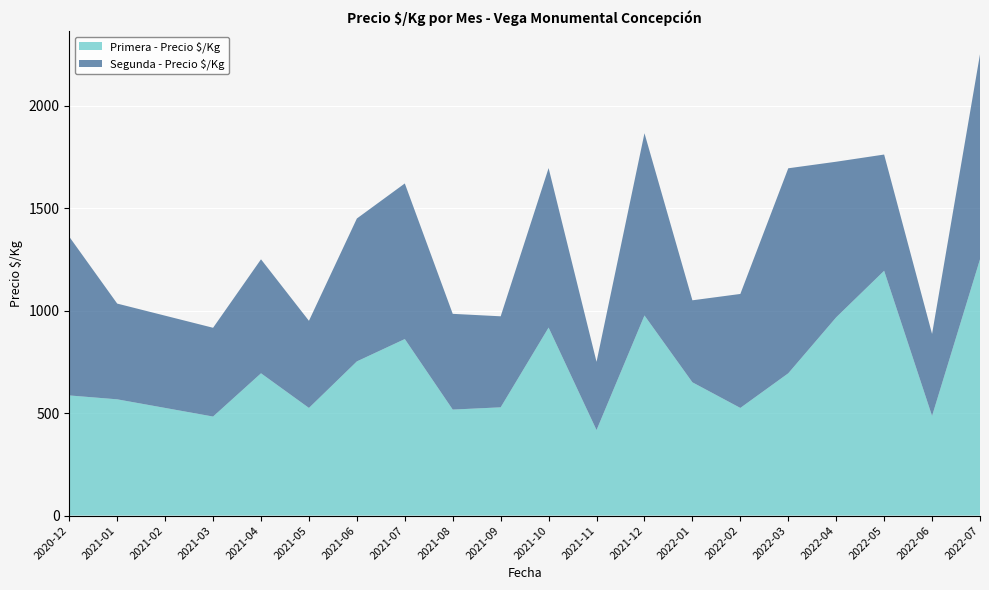

Reading right to left, transcribe all the data shown in this chart.

Primera - Precio $/Kg: 2022-07=1250	2022-06=486	2022-05=1194	2022-04=967	2022-03=694	2022-02=525	2022-01=650	2021-12=976	2021-11=417	2021-10=917	2021-09=528	2021-08=517	2021-07=861	2021-06=752	2021-05=525	2021-04=694	2021-03=483	2021-02=525	2021-01=567	2020-12=586
Segunda - Precio $/Kg: 2022-07=1000	2022-06=400	2022-05=567	2022-04=759	2022-03=1000	2022-02=556	2022-01=400	2021-12=889	2021-11=333	2021-10=778	2021-09=444	2021-08=467	2021-07=759	2021-06=697	2021-05=425	2021-04=556	2021-03=433	2021-02=450	2021-01=467	2020-12=774